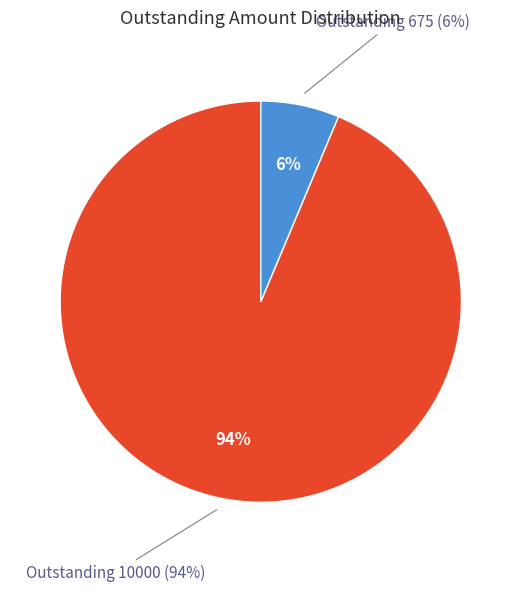

To the nearest percent, what is the difference between the Original 675 and Original 10000 slice percentages?

87%